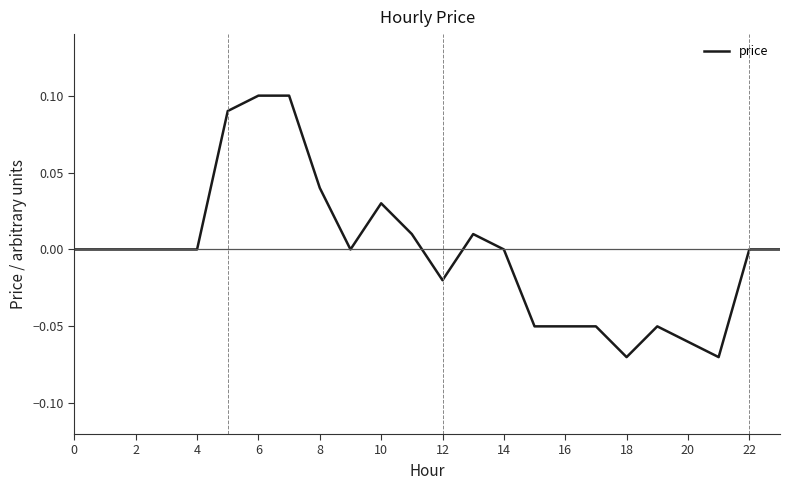

How many lines are shown in the chart?

1